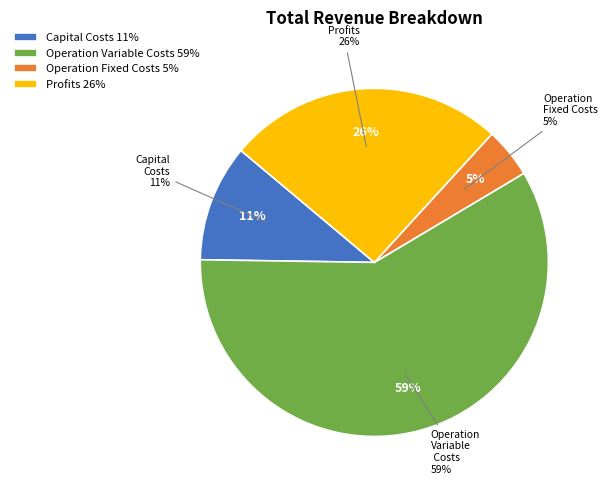

What is the change in value from Total Capital Costs to Total Operation Fixed Costs?

-74286.9